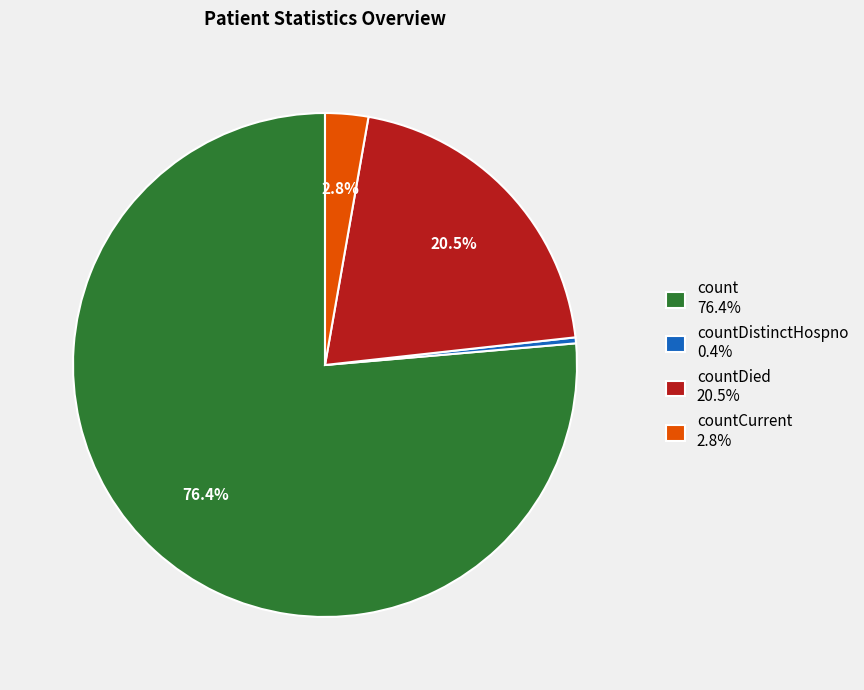

To the nearest percent, what is the difference between the largest and smallest slice percentages?

76%